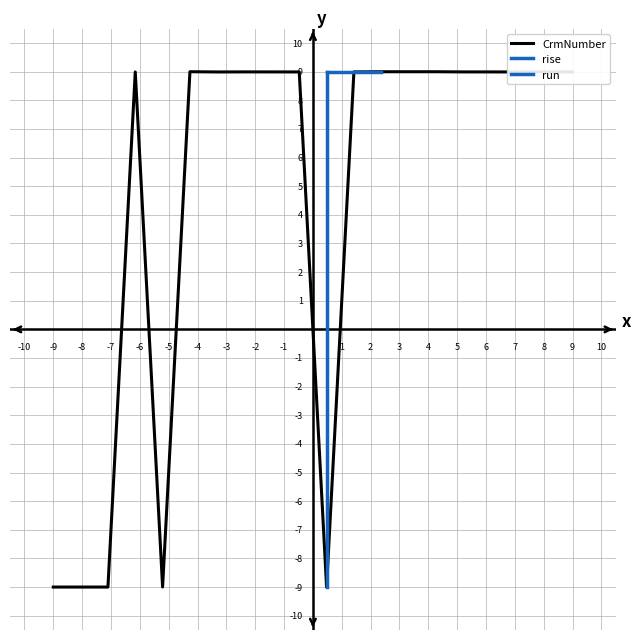

How many negative values are there?

5